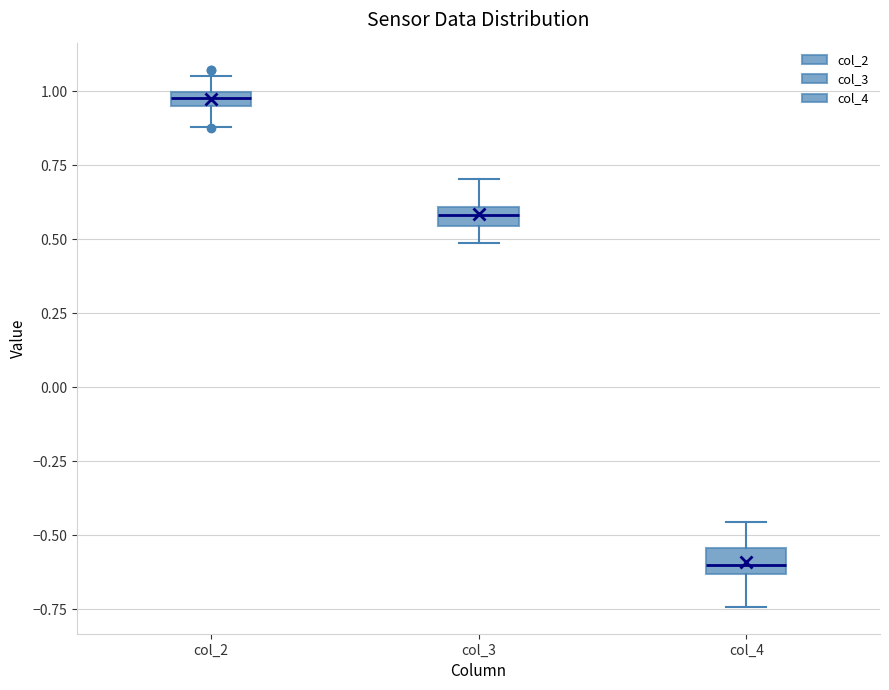

Which box's median line is the lowest?

col_4